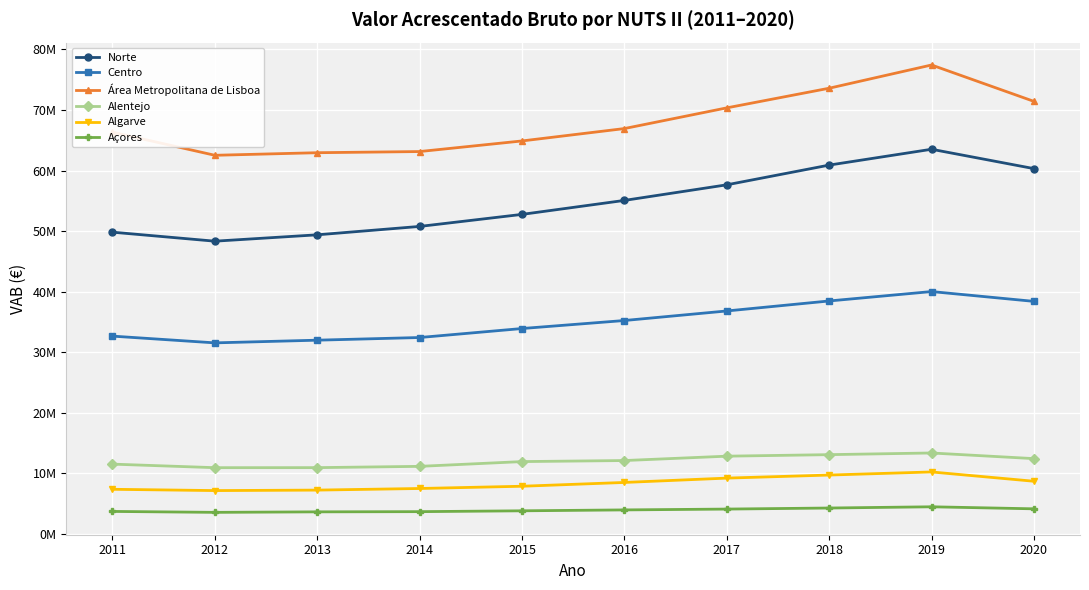

True or false: Alentejo has more than 1 interior local peaks.

False